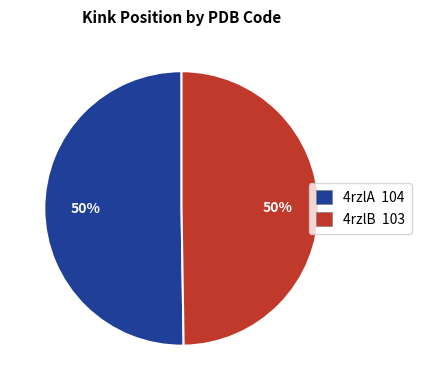

Is the sum of 4rzlB and 4rzlA greater than half?

Yes